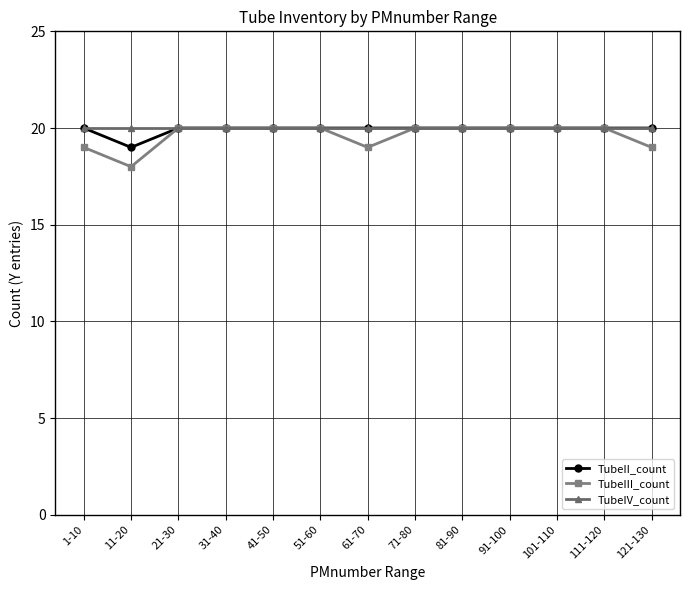

True or false: TubeIV_count has a value of 6 at 31-40.

False